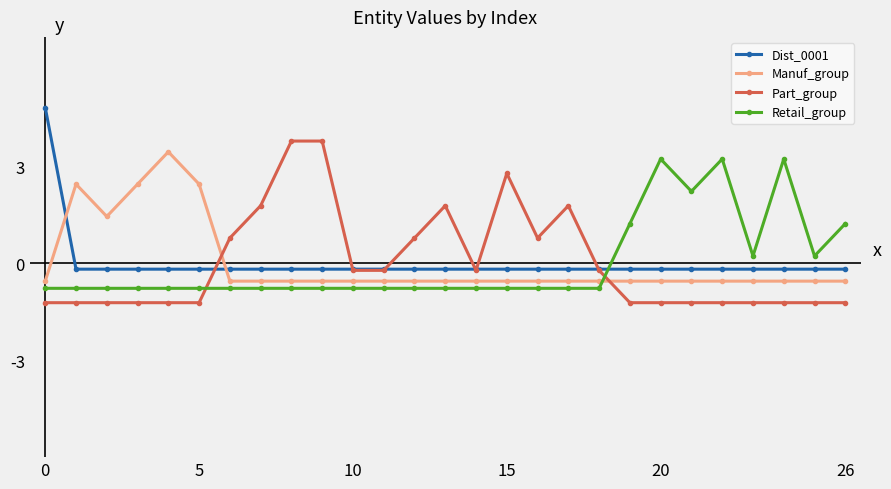

What is the value of the Manuf_group point at the 12th from the left?

-0.6